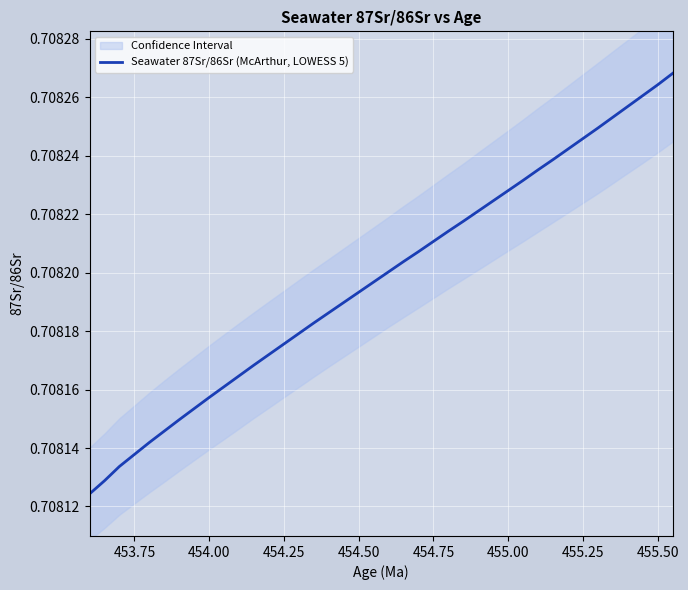

What is the maximum value shown in the chart?

0.7